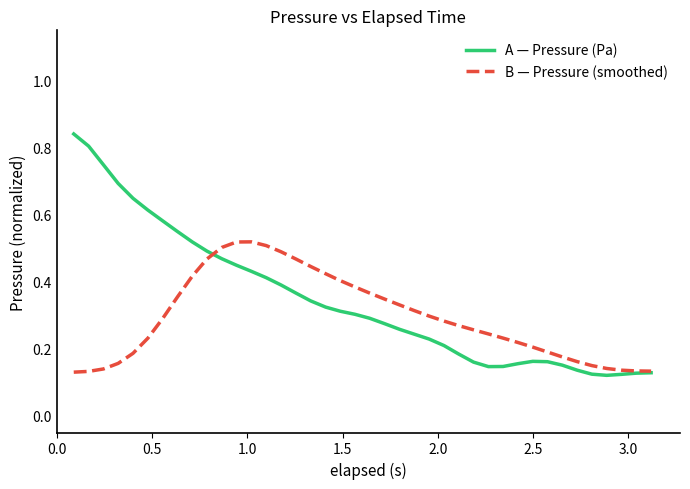

Is this an area chart (filled region under the line)?

No